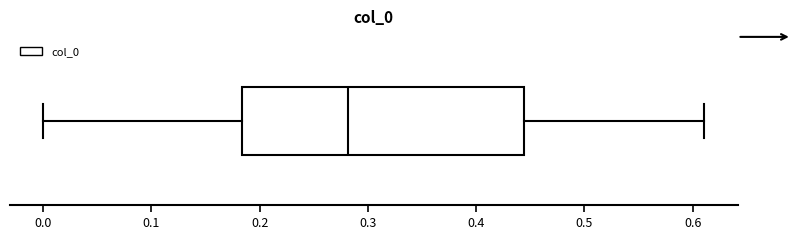

Transcribe this box plot: give where the median line is, the range the box spans, and where the two whiskers end, as read against the x-axis. The values are not printed on the chart, so give them approximately, as read against the axis.

median 0.28, box 0.18 to 0.44, whiskers 0.00 to 0.61